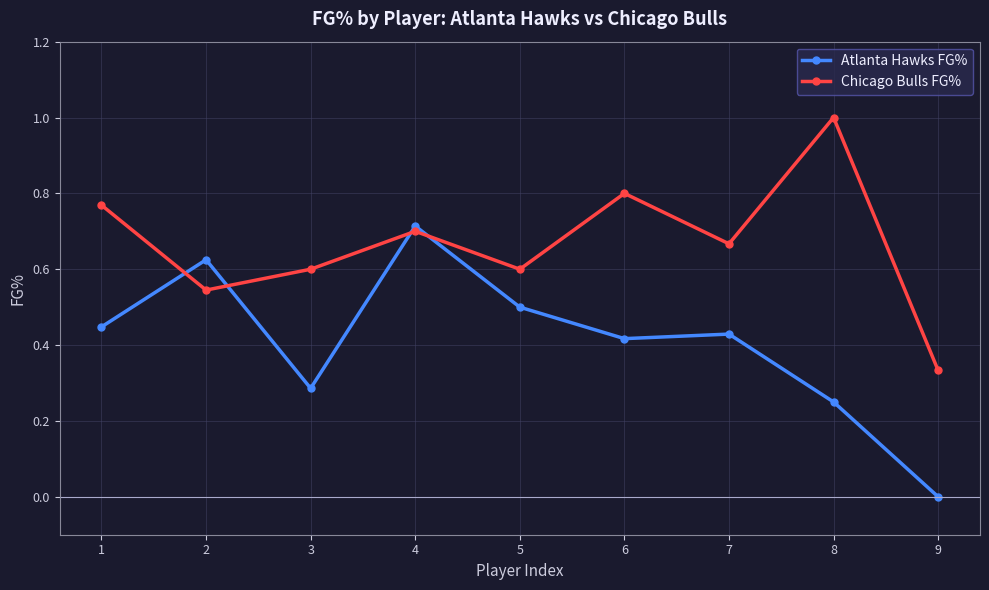

How many values in Atlanta Hawks FG% are above zero?

8